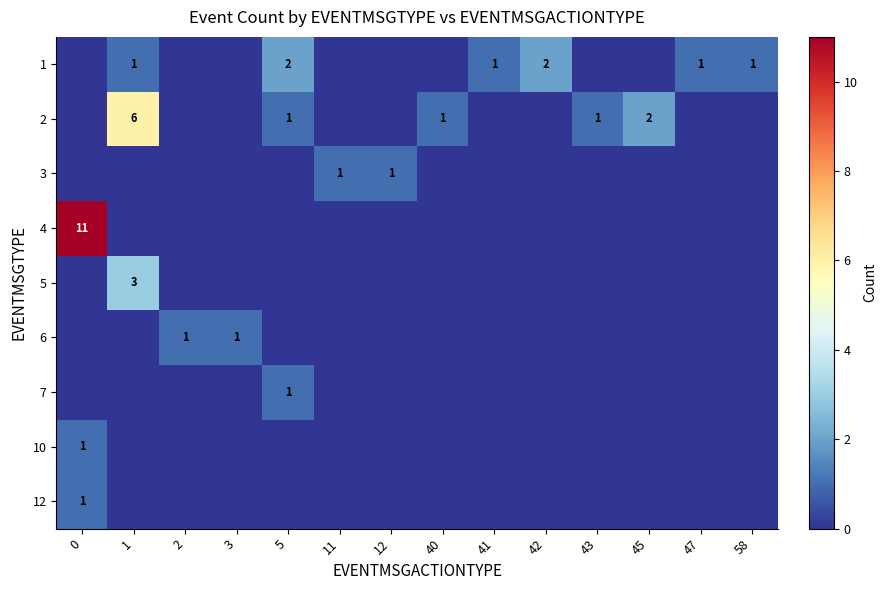

What is the total value across all series at 41?

1